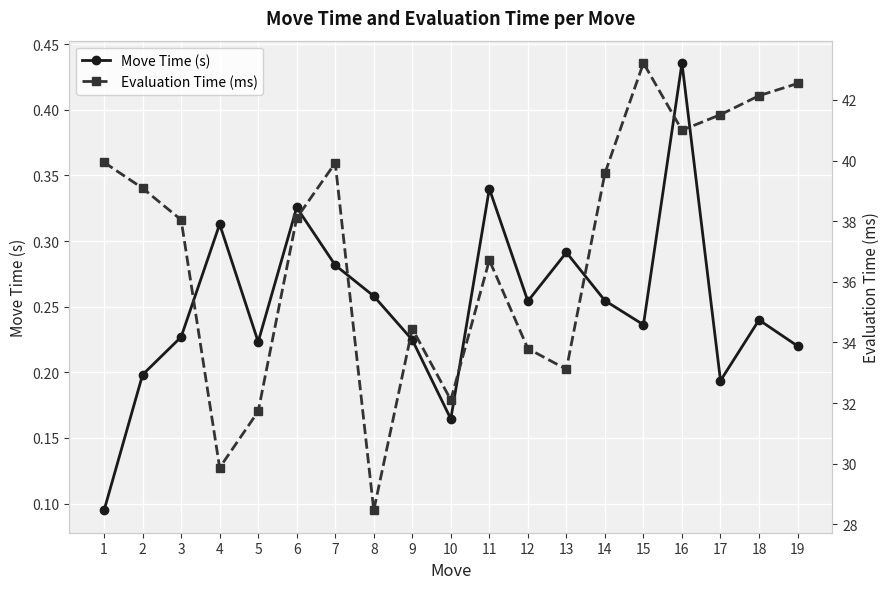

List the series in order of their peak value, highest first.

Evaluation Time (ms), Move Time (s)